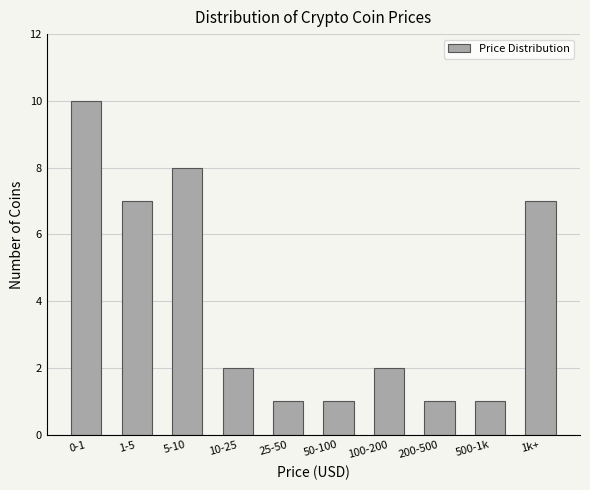

Reading left to right, list all the values displayed in this chart.

10	7	8	2	1	1	2	1	1	7